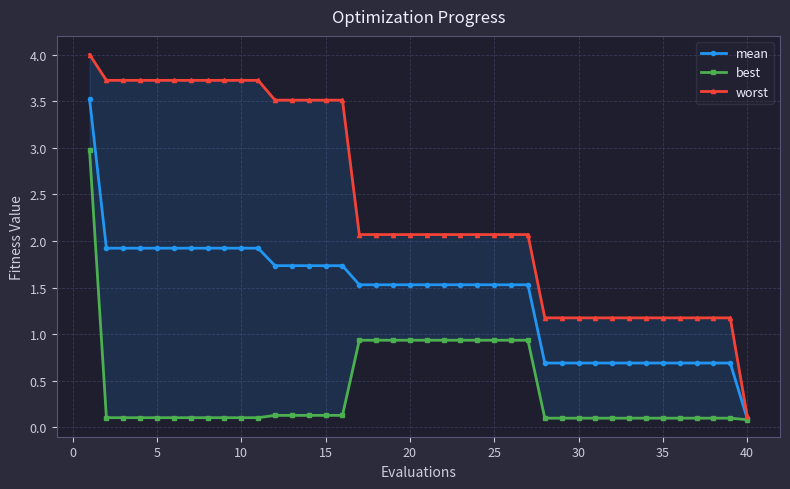

Rank the series by their maximum value, from lowest to highest.

best, mean, worst